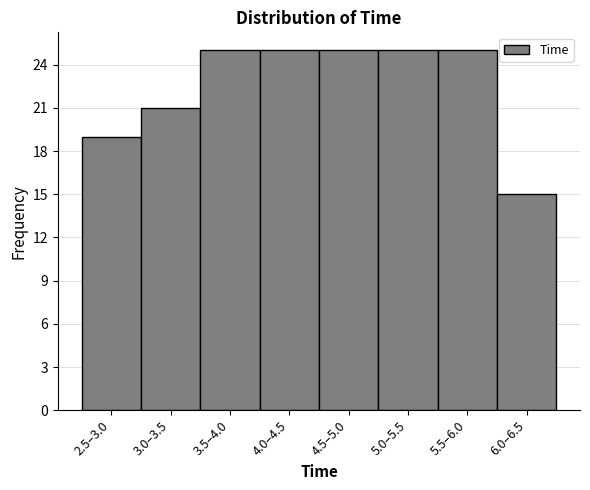

Reading left to right, list all the values displayed in this chart.

2.5–3.0=19	3.0–3.5=21	3.5–4.0=25	4.0–4.5=25	4.5–5.0=25	5.0–5.5=25	5.5–6.0=25	6.0–6.5=15